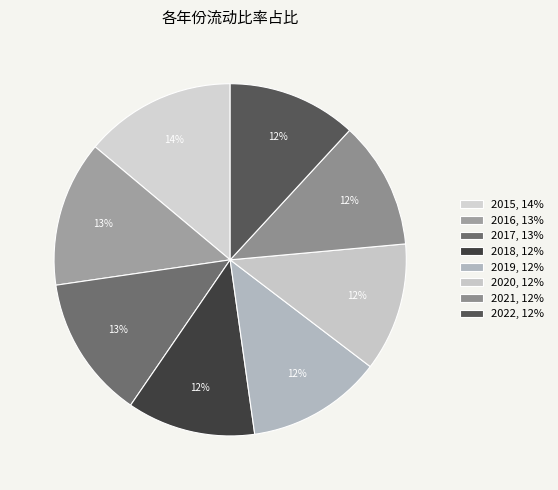

Rank the categories by value from lowest to highest.

2021, 2018, 2020, 2022, 2019, 2017, 2016, 2015